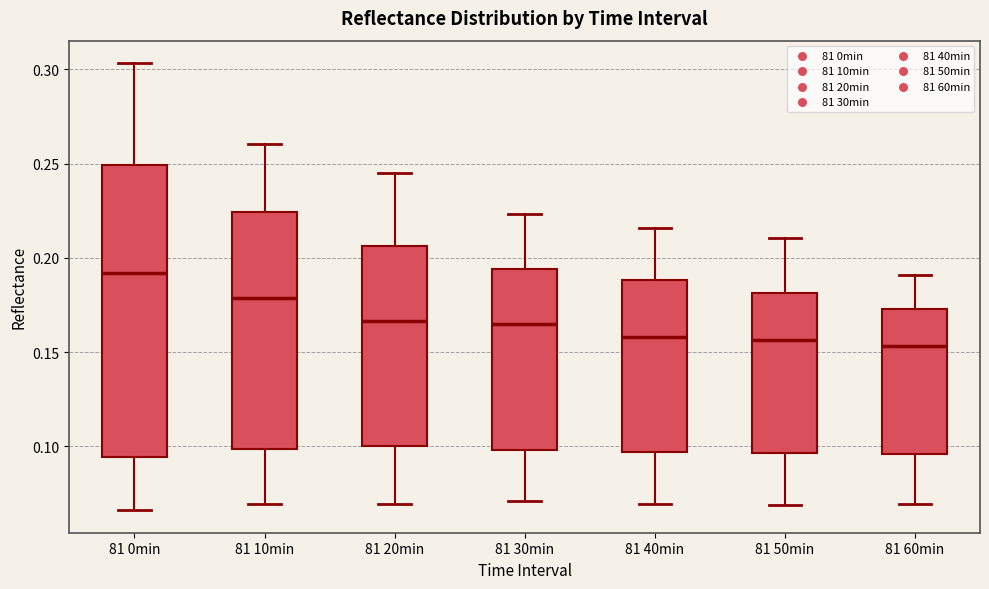

Reading left to right, read every box against the y-axis: the position of its median line, the range the box covers, and the ends of its whiskers. The values are not printed on the chart, so give them approximately, as read against the axis.

81 0min: median 0.190, box 0.095 to 0.250, whiskers 0.065 to 0.305
81 10min: median 0.180, box 0.100 to 0.225, whiskers 0.070 to 0.260
81 20min: median 0.165, box 0.100 to 0.205, whiskers 0.070 to 0.245
81 30min: median 0.165, box 0.100 to 0.195, whiskers 0.070 to 0.225
81 40min: median 0.160, box 0.095 to 0.190, whiskers 0.070 to 0.215
81 50min: median 0.155, box 0.095 to 0.180, whiskers 0.070 to 0.210
81 60min: median 0.155, box 0.095 to 0.175, whiskers 0.070 to 0.190